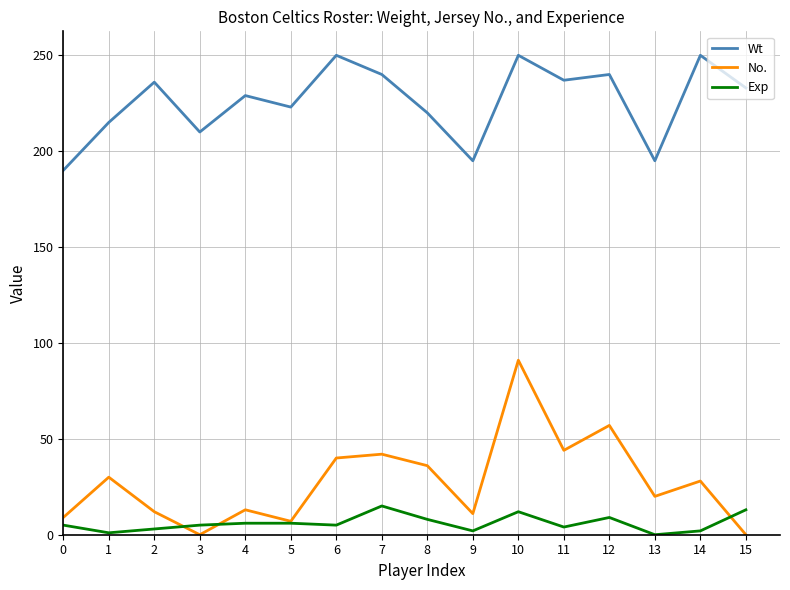

The Exp series shows 5 at 0. True or false?

True